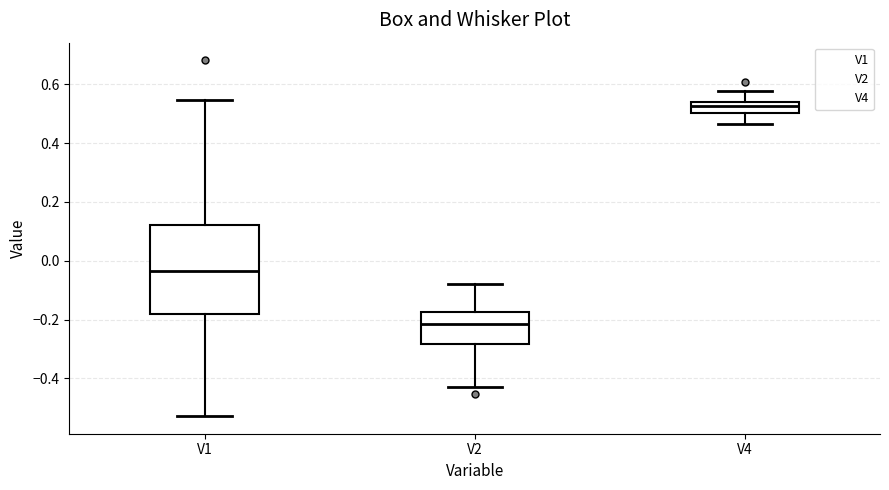

Which box has the highest median line?

V4